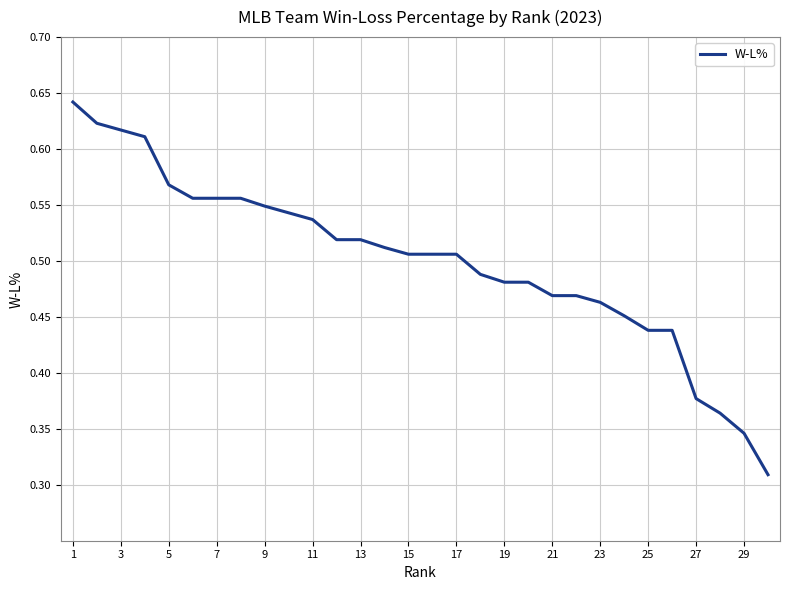

Does the chart display data point markers on the line(s)?

No